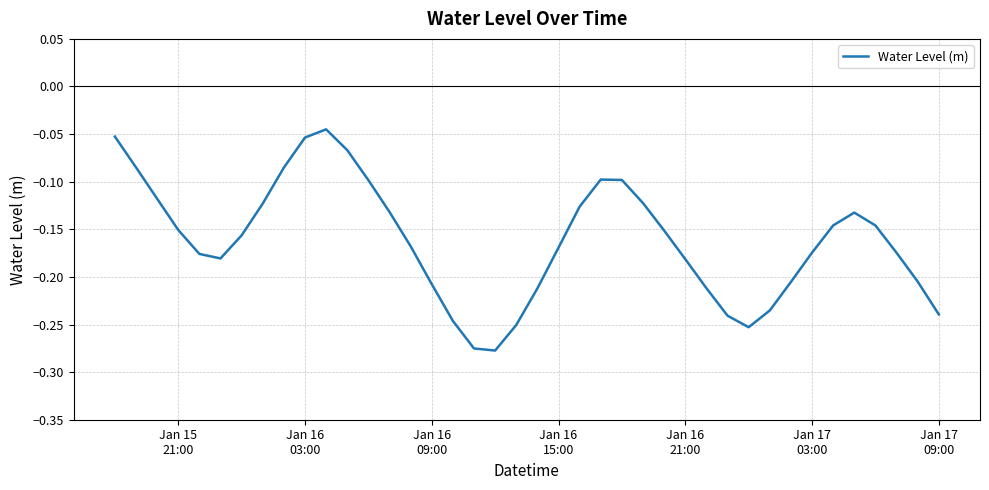

True or false: there are more than 1 points higher than both neighbors.

True